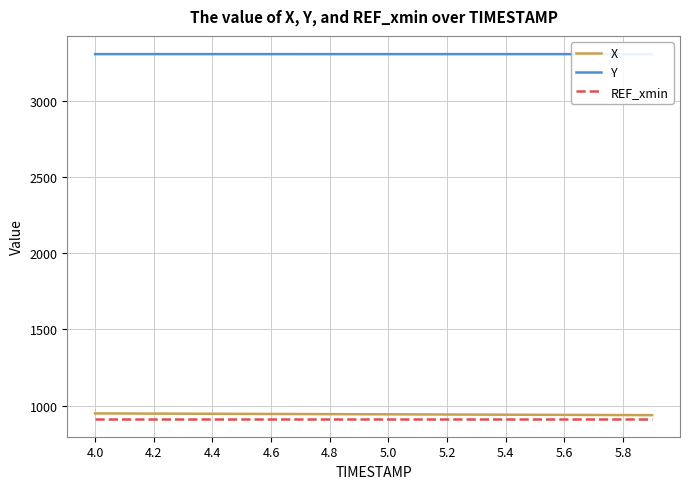

Count the Y values in the range 3308 to 3309.

20